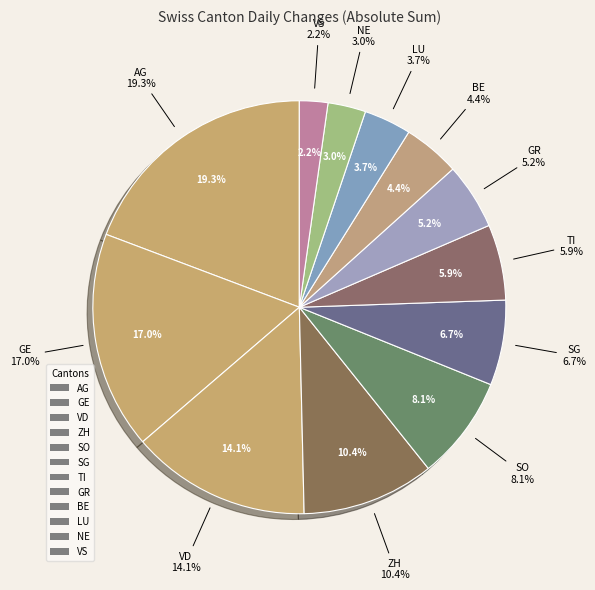

Which slice is the smallest?

VS